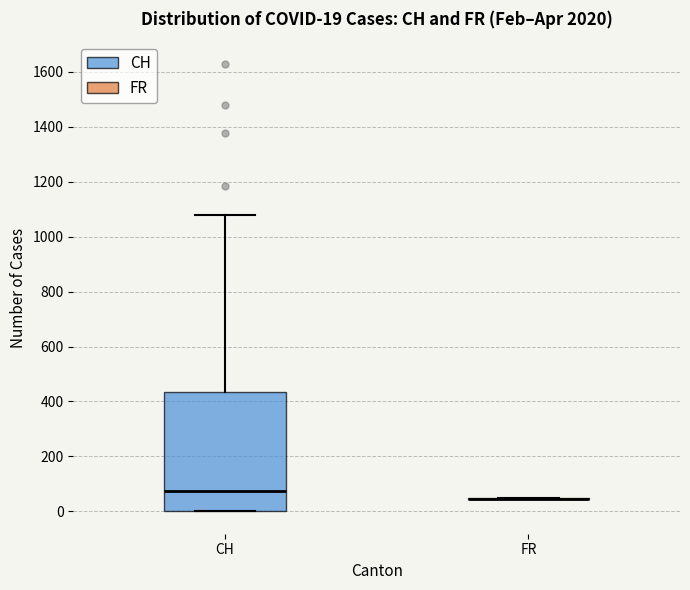

Comparing the boxes themselves (not the whiskers), which one is the tallest?

CH